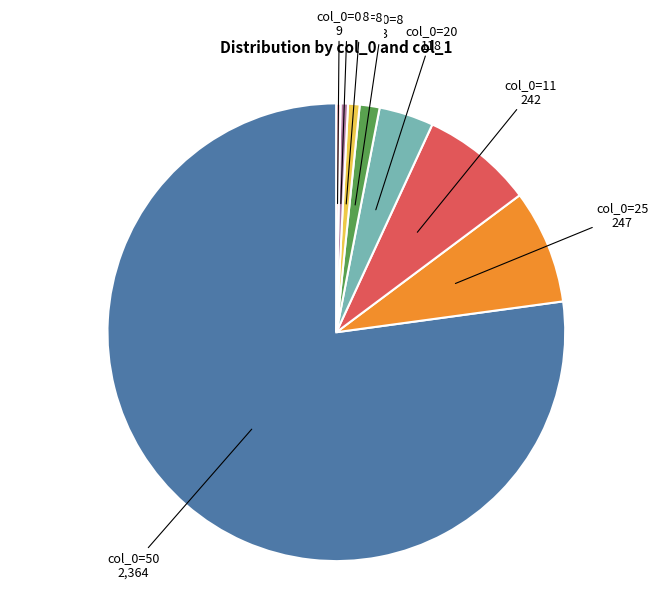

Is there a majority slice in this chart?

Yes